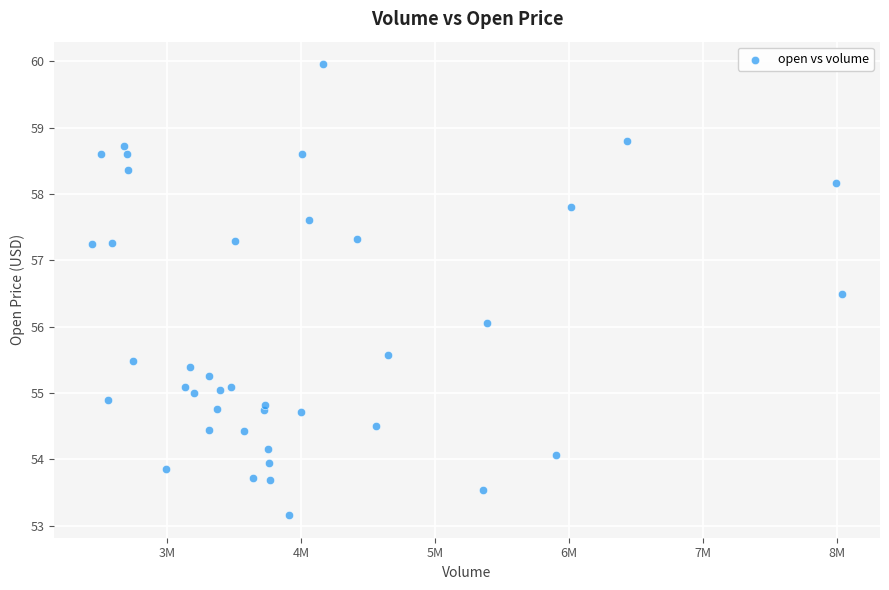

What is the range of Y values (max minus min)?

6.8